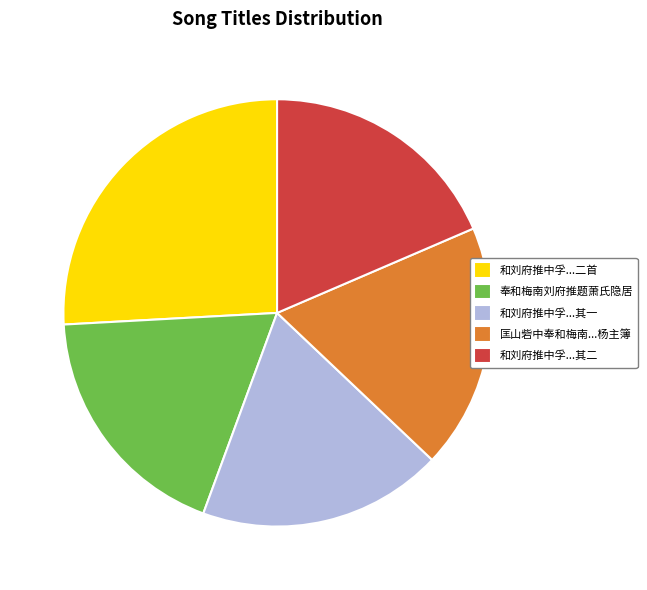

What is the largest slice in the pie chart?

和刘府推中孚...二首